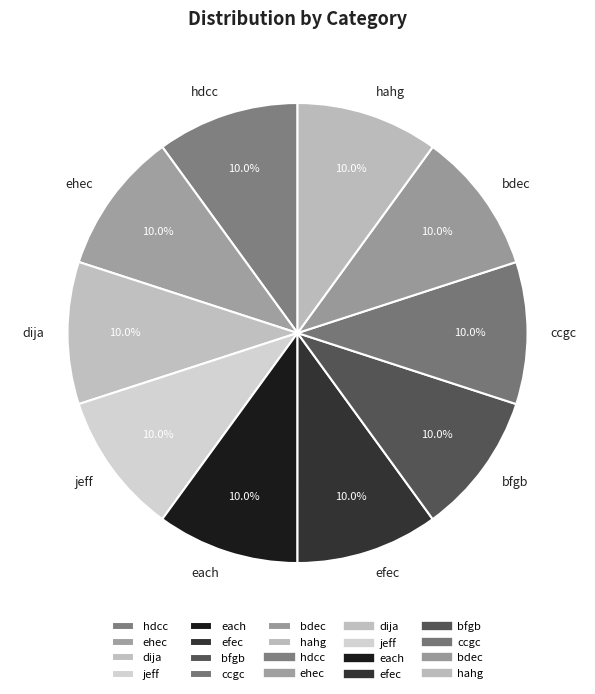

What percentage is the ccgc slice, to the nearest percent?

10%